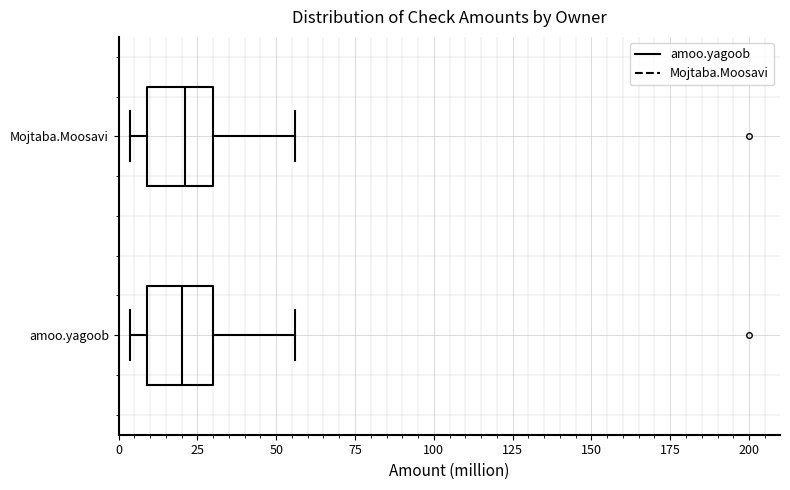

Reading bottom to top, read every box against the x-axis: the position of its median line, the range the box covers, and the ends of its whiskers. The values are not printed on the chart, so give them approximately, as read against the axis.

amoo.yagoob: median 20, box 10 to 30, whiskers 5 to 55
Mojtaba.Moosavi: median 20, box 10 to 30, whiskers 5 to 55